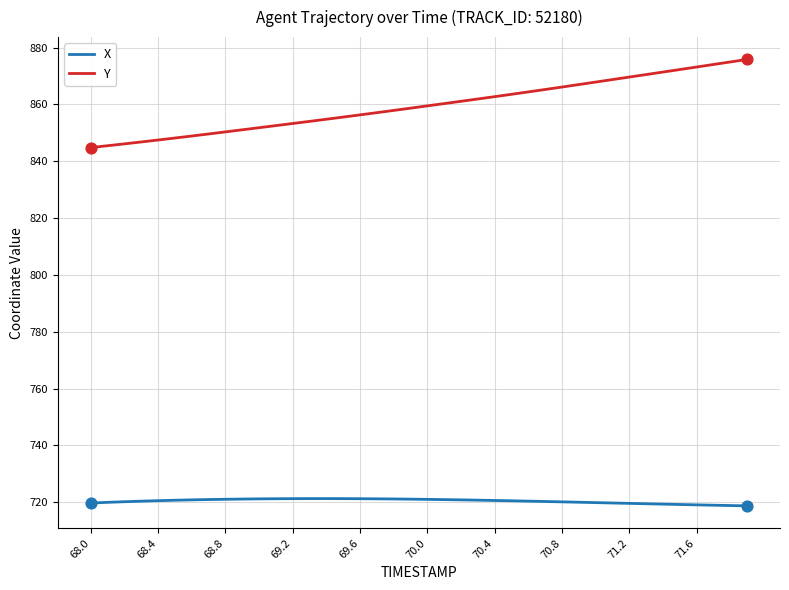

Which series has the largest total across all categories?

Y